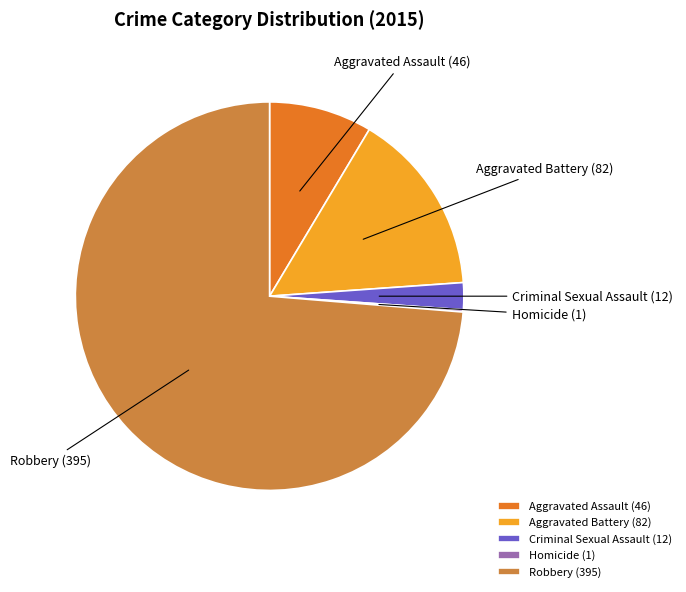

Is it true that Aggravated Battery (82) is 15% of the pie?

True